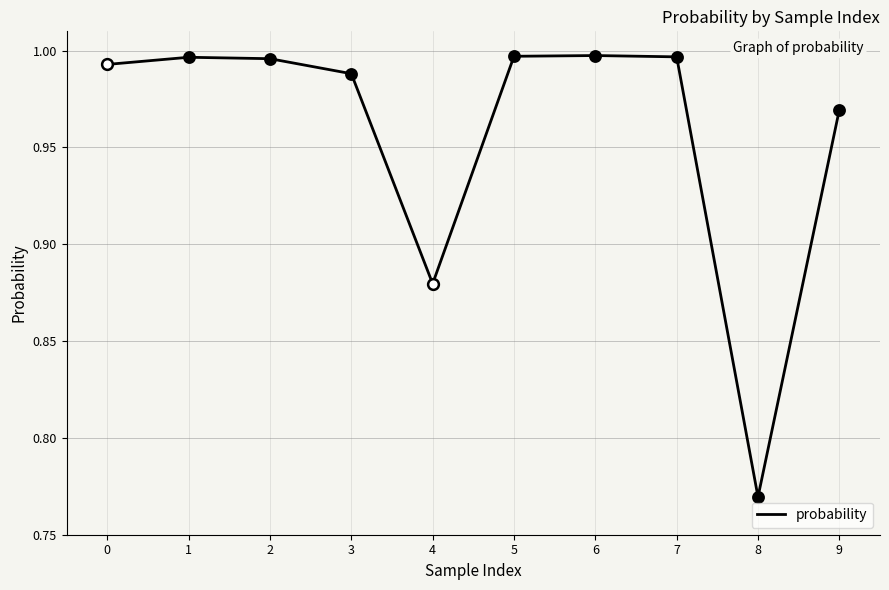

What is the change in value from 1 to 8?

-0.2